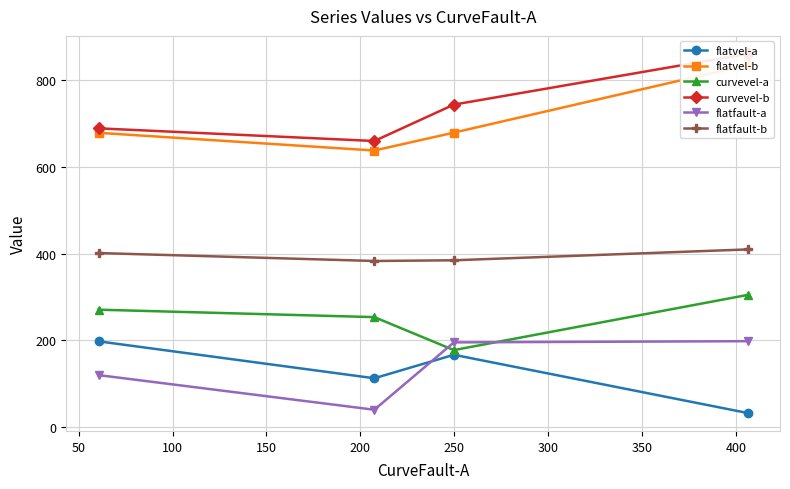

What is the sum of all flatfault-b values?

1579.5